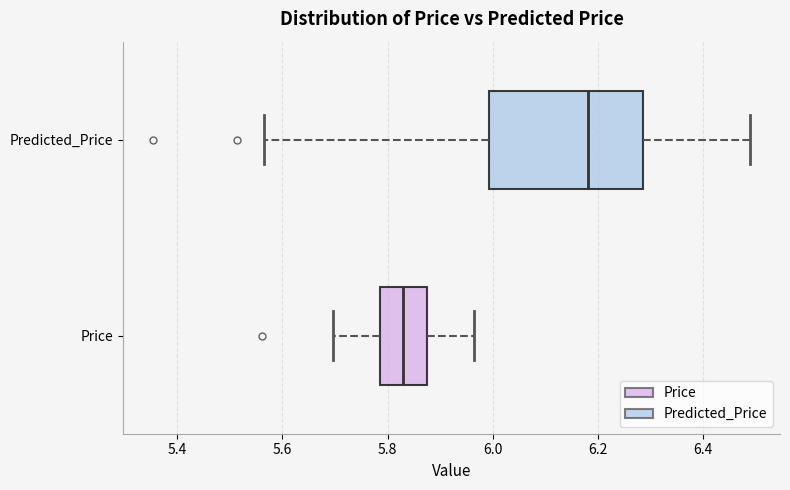

Reading bottom to top, read every box against the x-axis: the position of its median line, the range the box covers, and the ends of its whiskers. The values are not printed on the chart, so give them approximately, as read against the axis.

Price: median 5.84, box 5.78 to 5.88, whiskers 5.70 to 5.96
Predicted_Price: median 6.18, box 6.00 to 6.28, whiskers 5.56 to 6.50